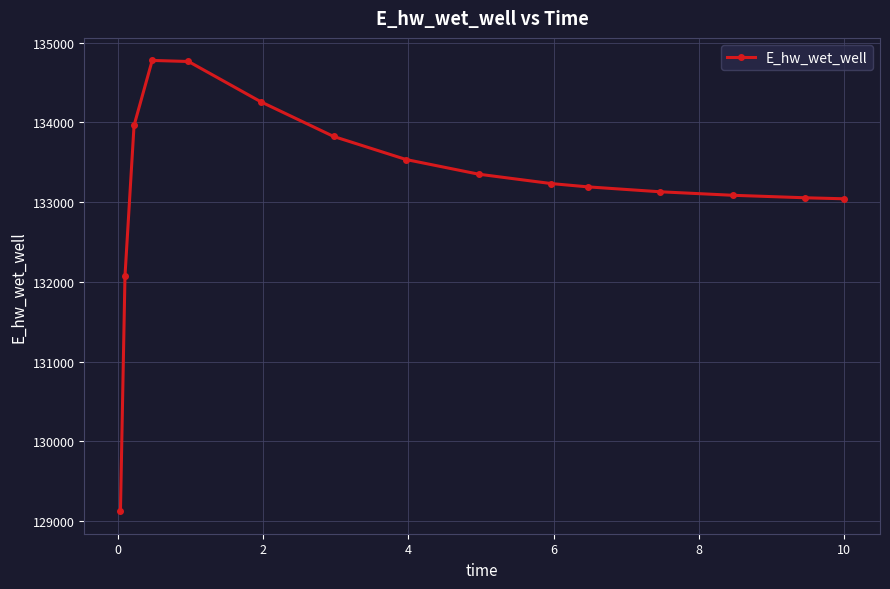

What is the value of the 5th point from the left?

134762.1